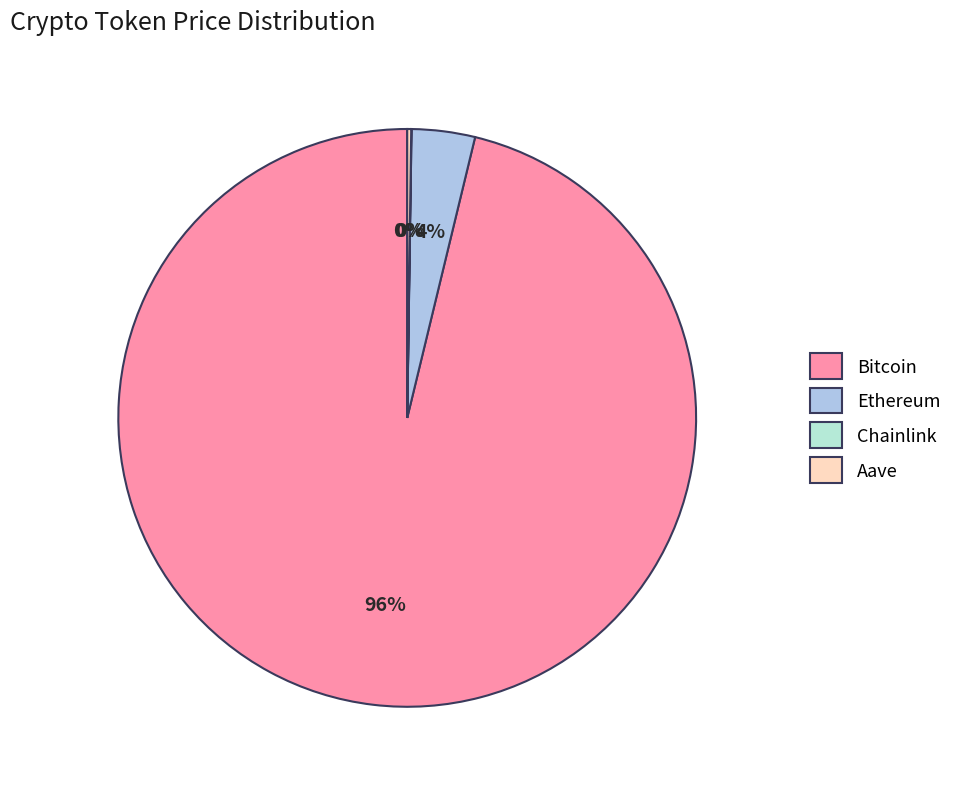

What is the largest slice in the pie chart?

Bitcoin